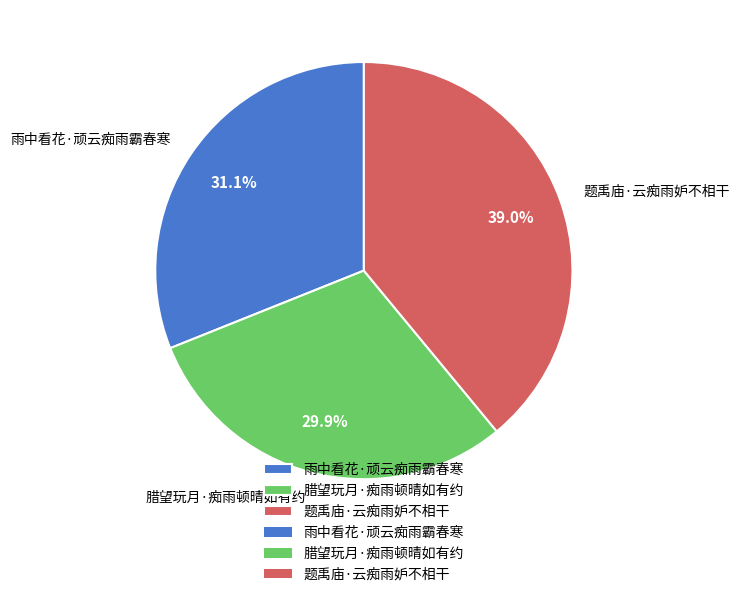

Does 雨中看花·顽云痴雨霸春寒 account for over 50% of the chart?

No